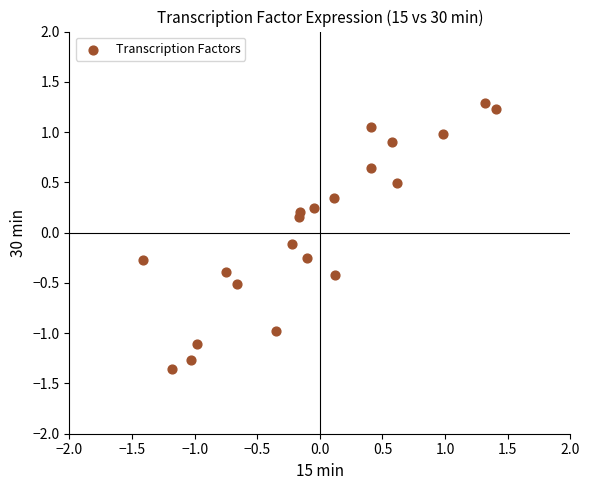

What is the range of X values (max minus min)?

2.8